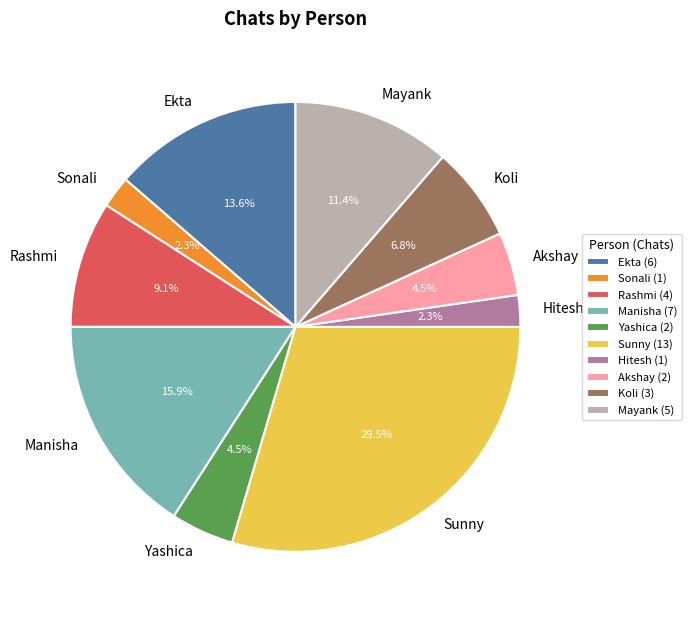

To the nearest percent, what is the average slice percentage?

10%